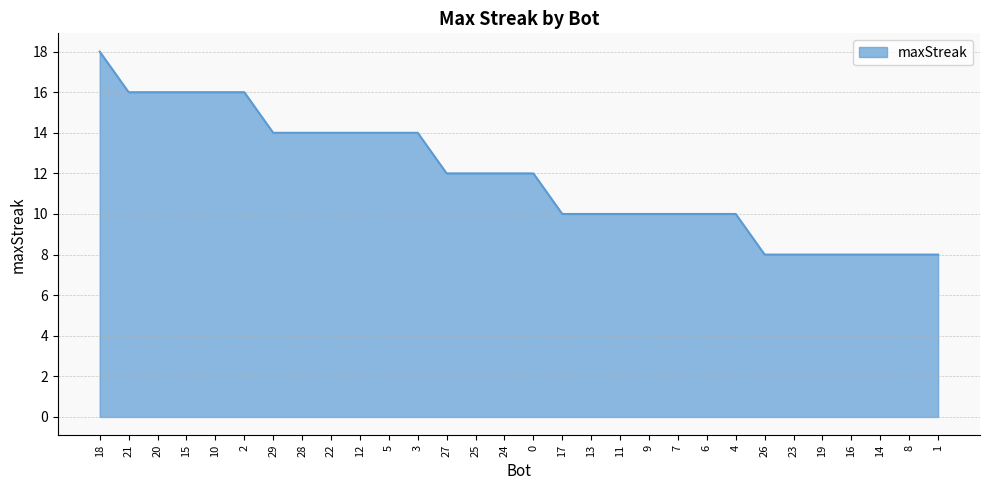

What is the ratio of the value at 21 to the value at 9?

1.6